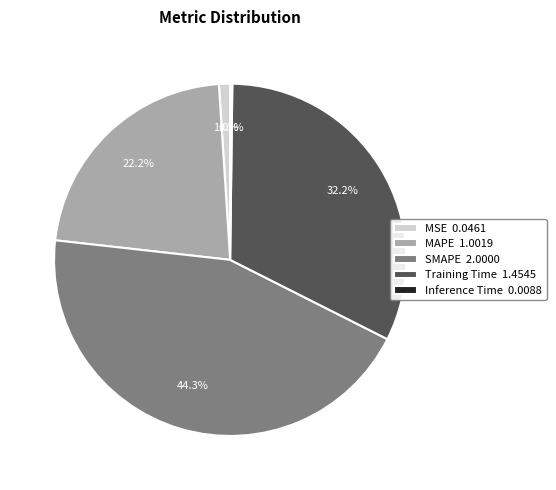

Is it true that Training Time is 26% of the pie?

False